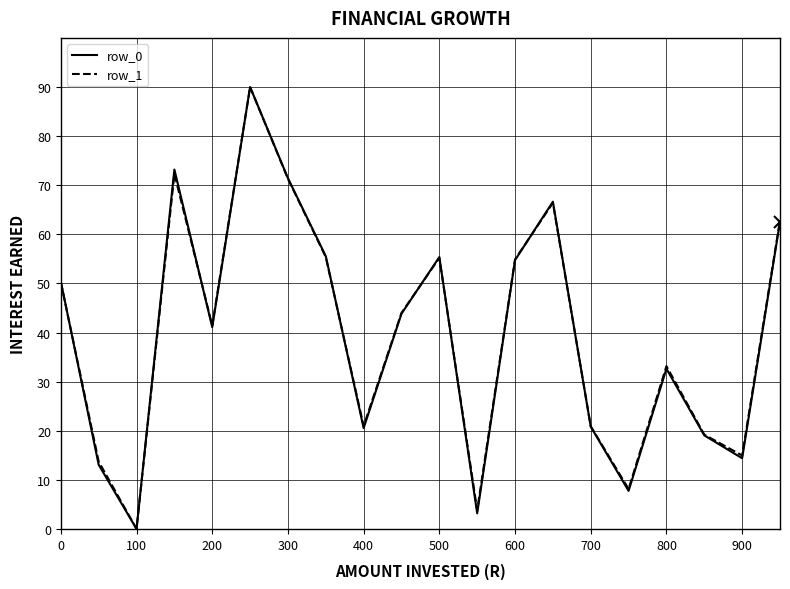

What is the highest value of the row_0 series?

90.0